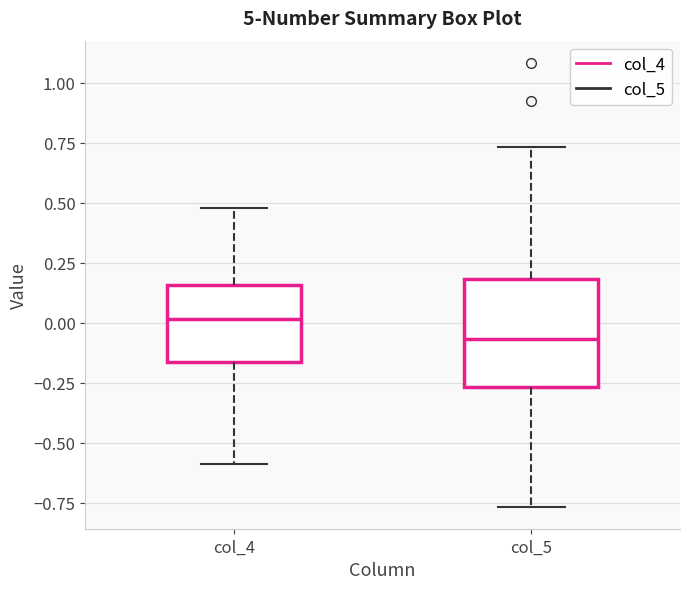

Which box is the tallest, from its lower edge to its upper edge?

col_5